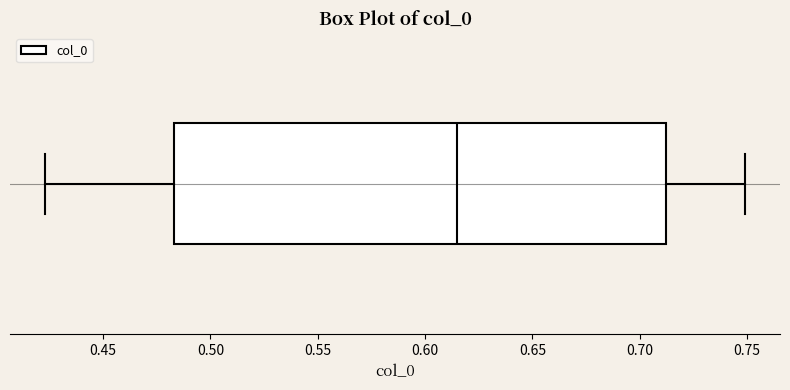

Read this box plot against the x-axis: the position of the median line, the range covered by the box, and the ends of both whiskers. The values are not printed on the chart, so give them approximately, as read against the axis.

median 0.615, box 0.485 to 0.710, whiskers 0.425 to 0.750